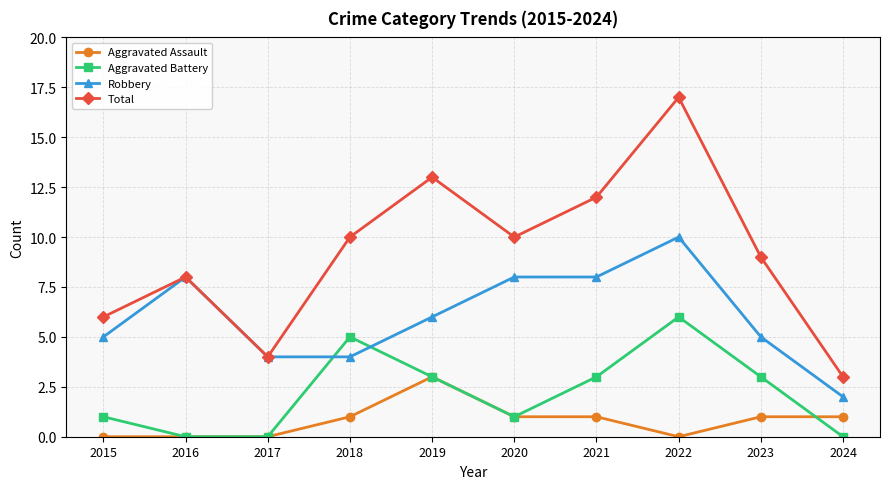

At which category is the sum across all series the highest?

2022